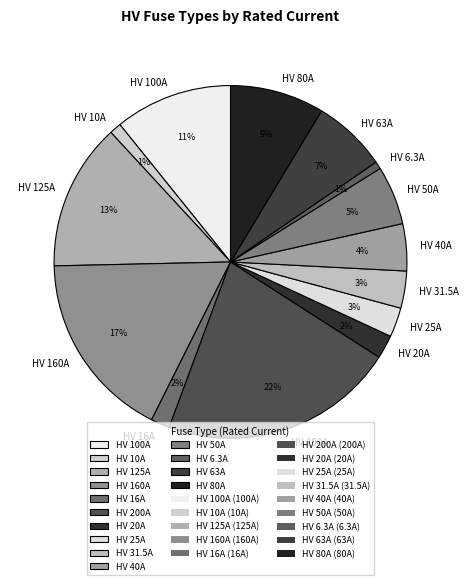

What is the ratio of the value at HV 40A to the value at HV 125A?

0.3